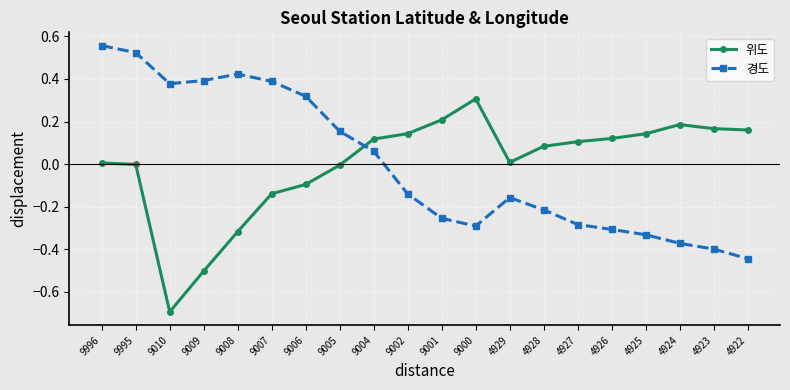

True or false: 경도 has more than 0 interior local peaks.

True